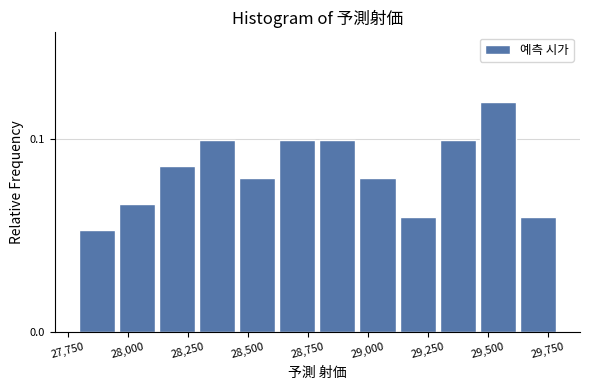

Around what value on the x-axis is the tallest bar? Give the approximate position of its centre, as read against the axis.

29550